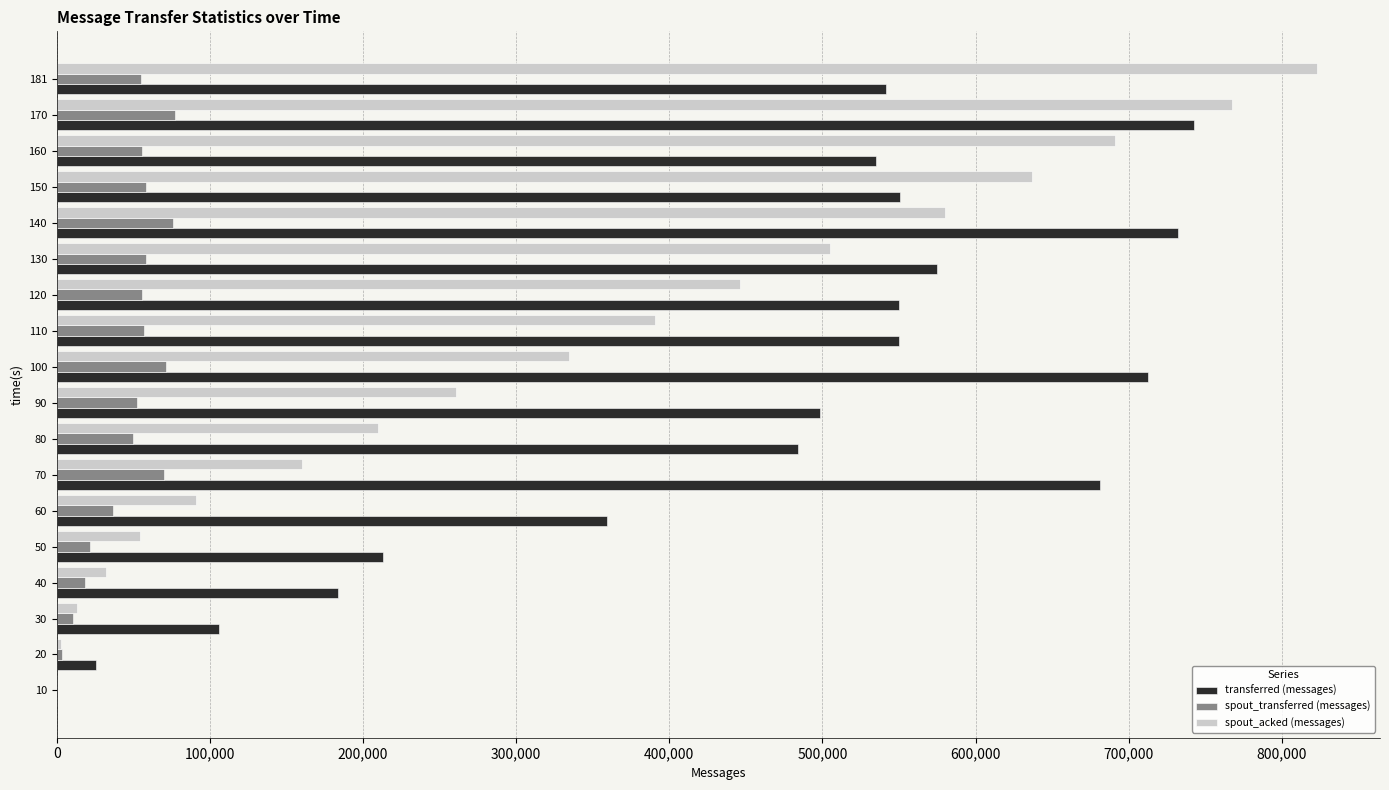

What is the greatest value displayed?

822900